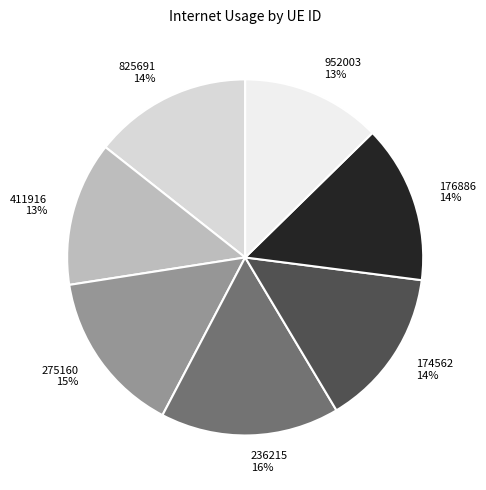

Which slice is the largest?

236215